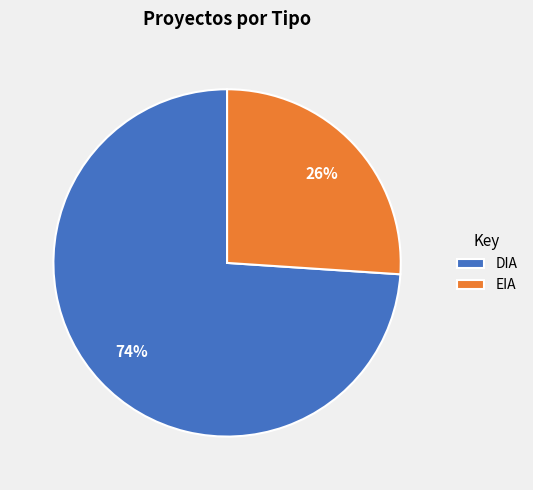

Which slice is the smallest?

EIA